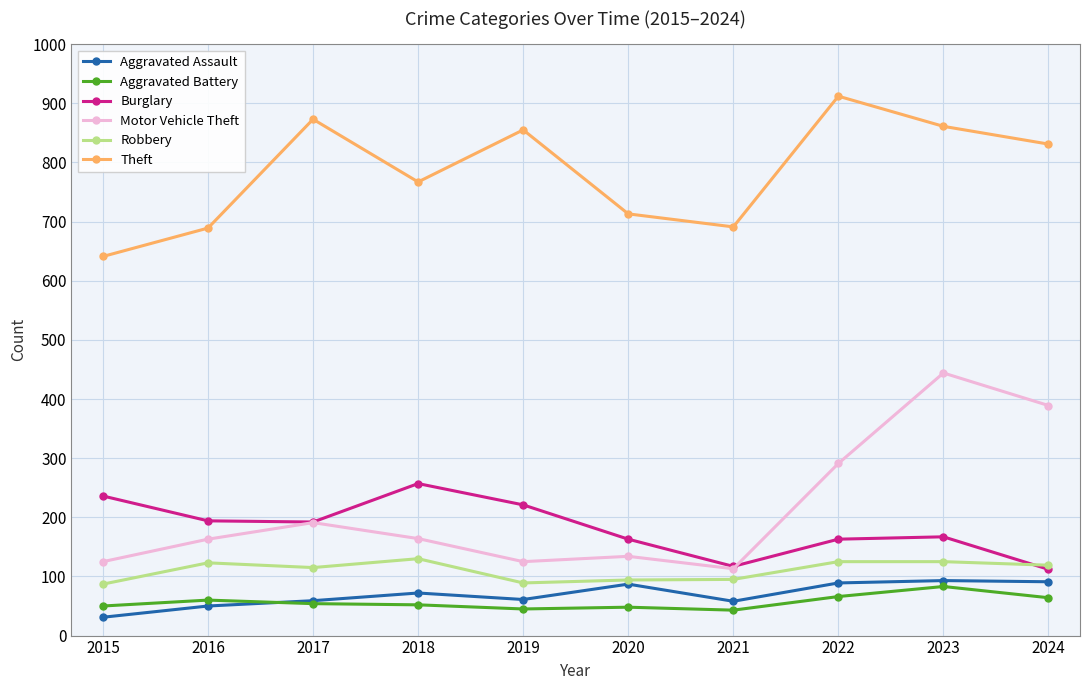

What are all the series names shown in the legend?

Aggravated Assault, Aggravated Battery, Burglary, Motor Vehicle Theft, Robbery, Theft